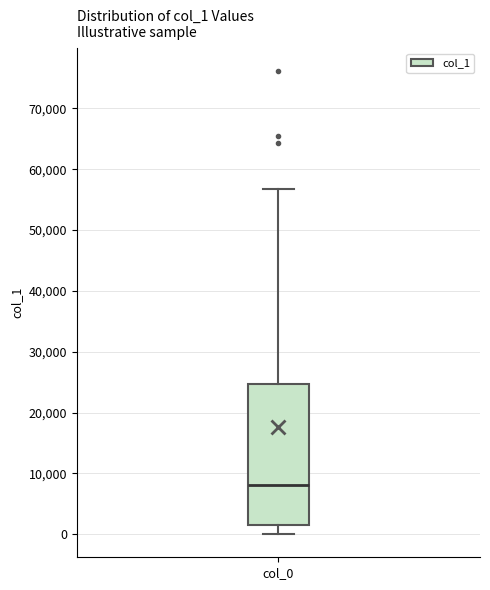

Read this box plot against the y-axis: the position of the median line, the range covered by the box, and the ends of both whiskers. The values are not printed on the chart, so give them approximately, as read against the axis.

median 8000, box 1000 to 25000, whiskers 0 to 57000